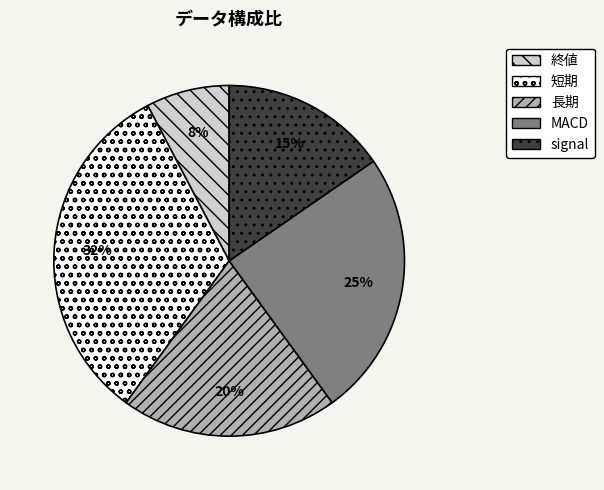

To the nearest percent, what percentage of the pie is signal?

15%